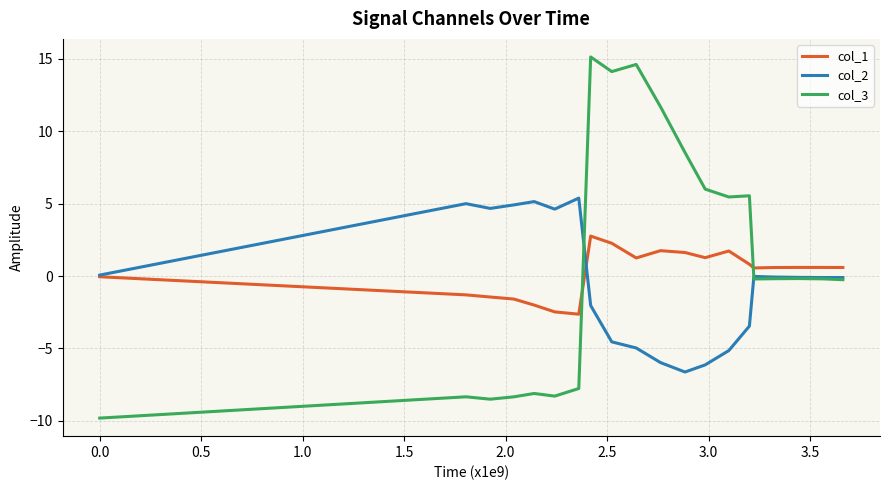

Which series has the widest spread of values?

col_3